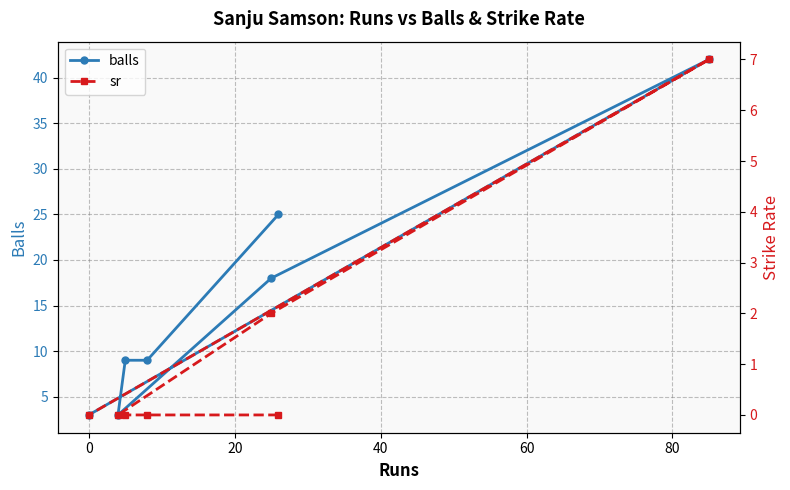

What is the lowest value of the balls series?

3